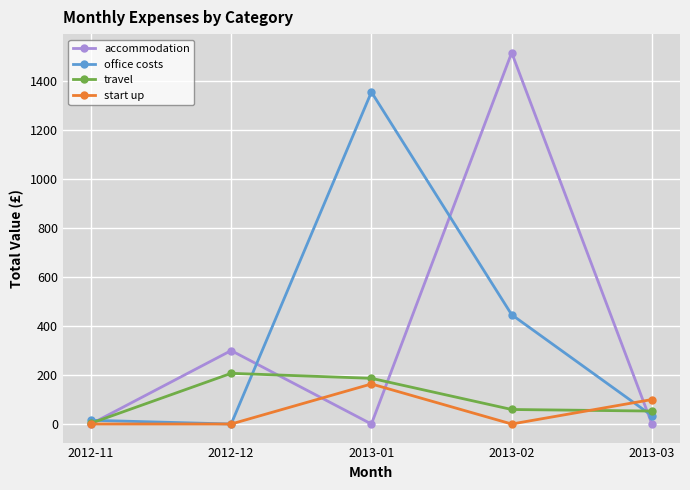

At which category is the sum across all series the highest?

2013-02